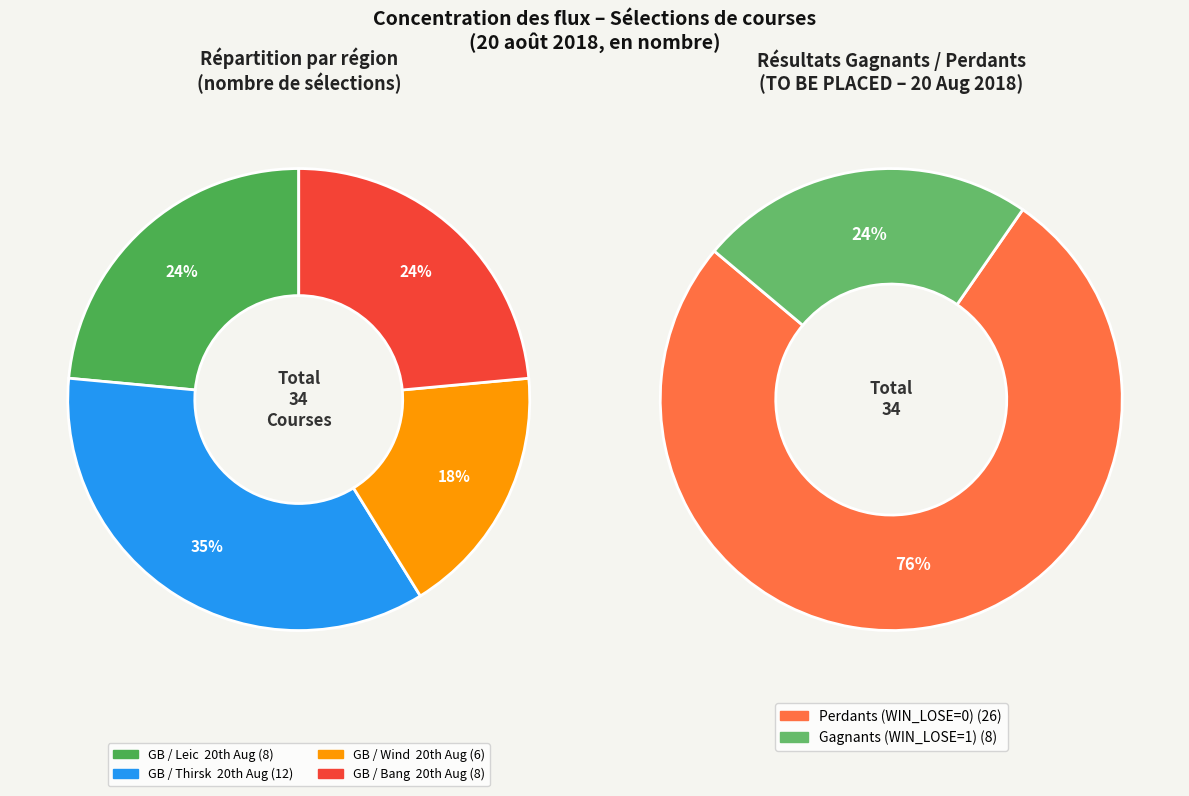

To the nearest percent, what is the difference between the largest and smallest slice percentages?

18%